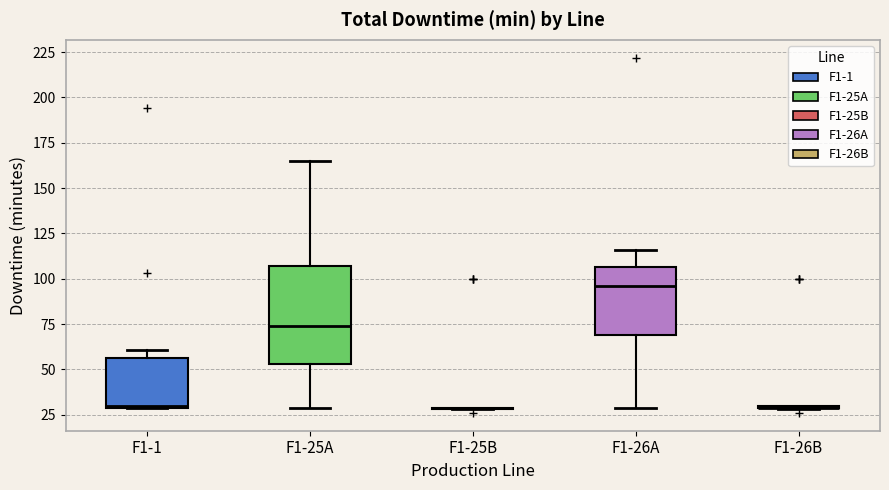

Reading left to right, read every box against the y-axis: the position of its median line, the range the box covers, and the ends of its whiskers. The values are not printed on the chart, so give them approximately, as read against the axis.

F1-1: median 30, box 30 to 55, whiskers 30 to 60
F1-25A: median 75, box 55 to 105, whiskers 30 to 165
F1-25B: box collapsed to a line at 30, whiskers 30 to 30
F1-26A: median 95, box 70 to 105, whiskers 30 to 115
F1-26B: box collapsed to a line at 30, whiskers 30 to 30